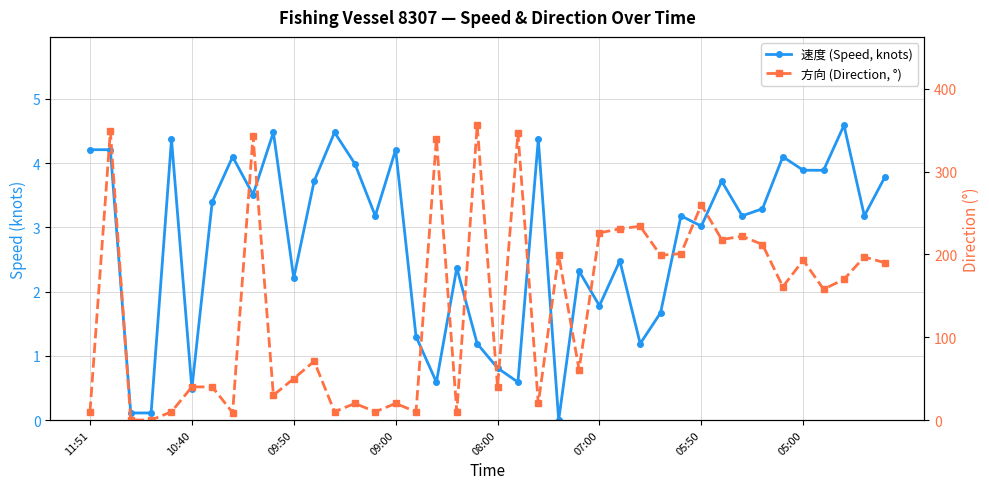

What is the sum of all 方向 (Direction, °) values?

5467.0